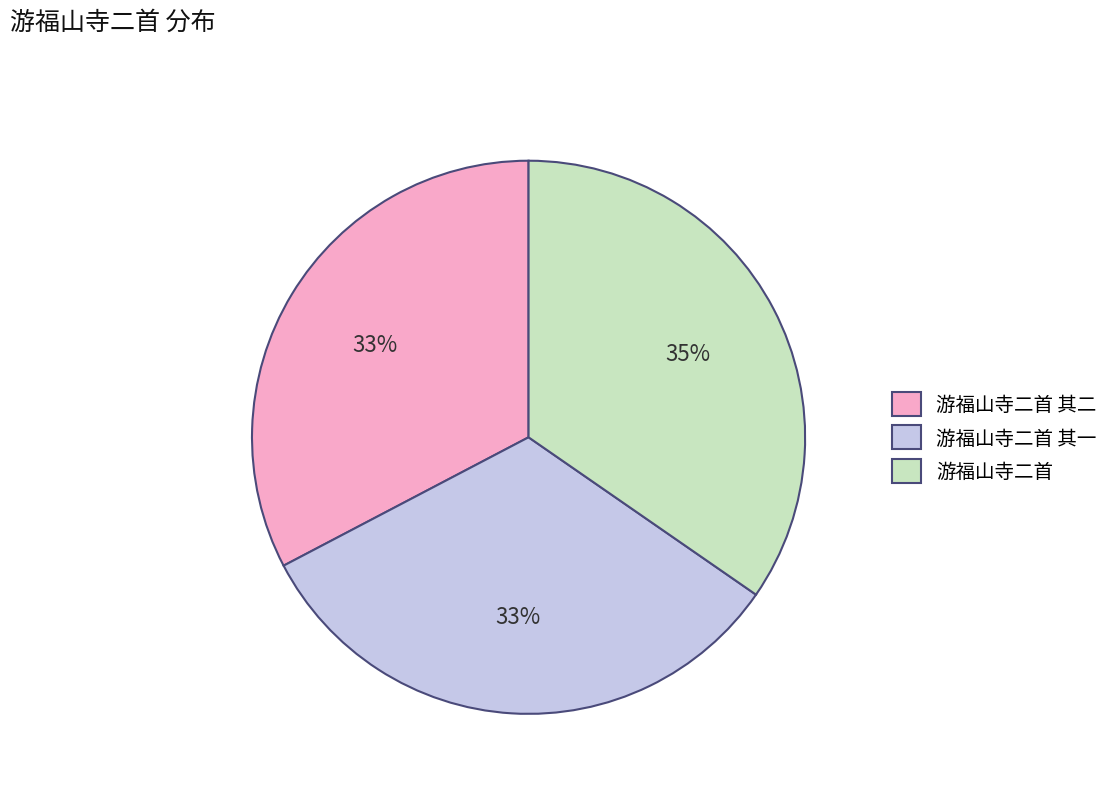

What percentage is the 游福山寺二首 其二 slice, to the nearest percent?

33%